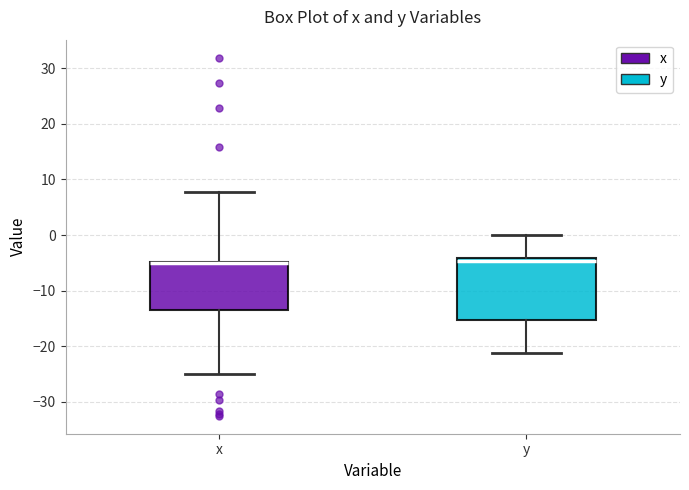

Reading left to right, read every box against the y-axis: the position of its median line, the range the box covers, and the ends of its whiskers. The values are not printed on the chart, so give them approximately, as read against the axis.

x: median -5 (drawn on the box's upper edge), box -14 to -5, whiskers -25 to 8
y: median -5, box -15 to -4, whiskers -21 to 0